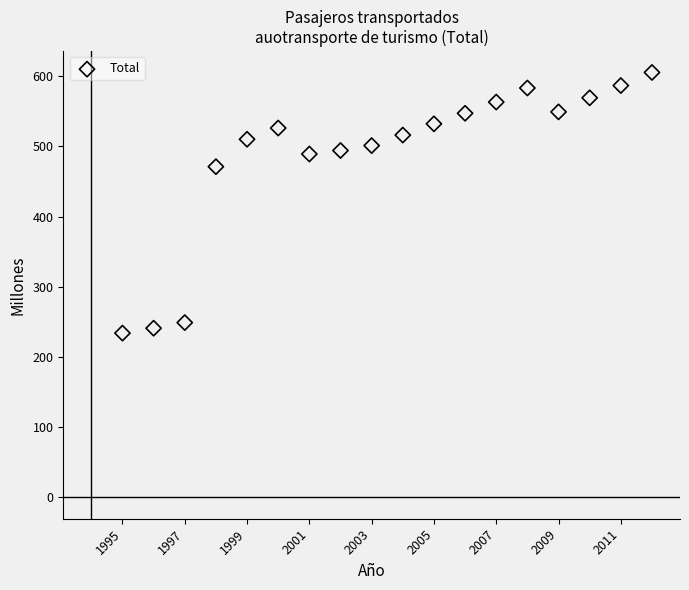

What Y value in the scatter plot is closest to 419?

471.0